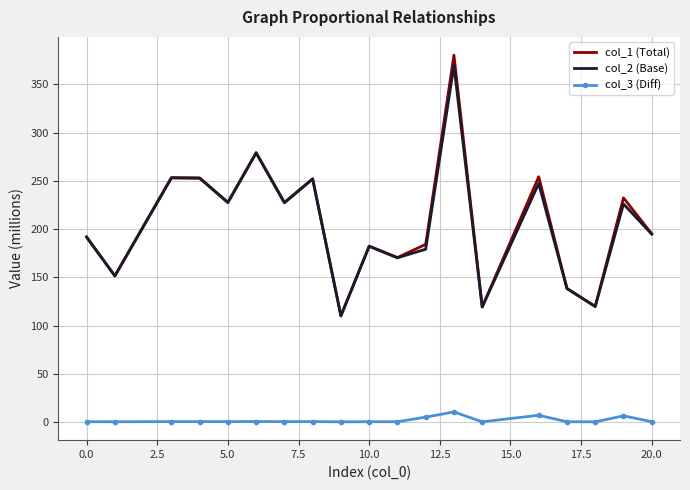

True or false: col_2 (Base) and col_3 (Diff) cross at least once.

False